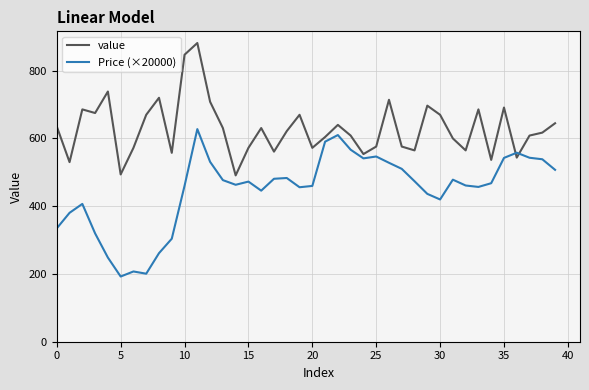

Which series has the largest total across all categories?

value